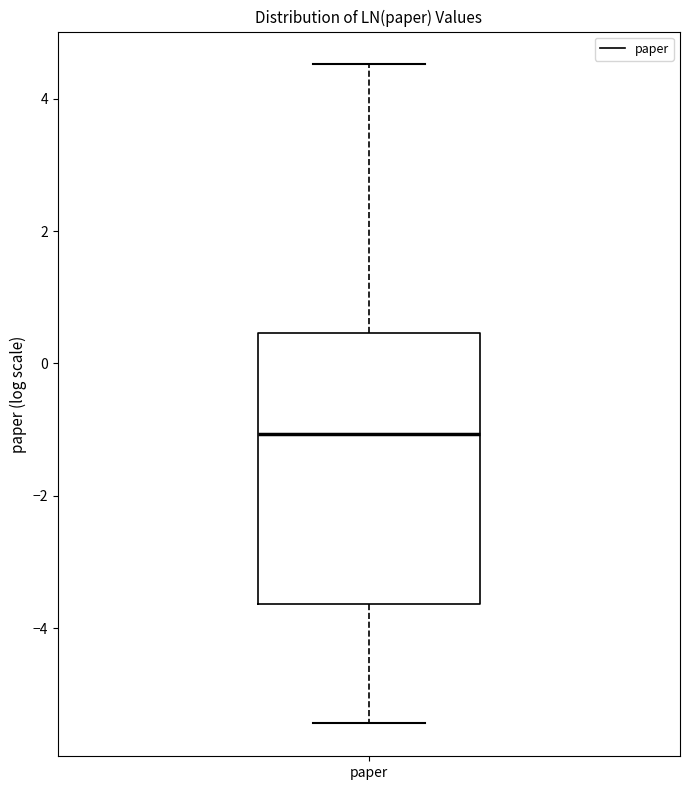

Read this box plot against the y-axis: the position of the median line, the range covered by the box, and the ends of both whiskers. The values are not printed on the chart, so give them approximately, as read against the axis.

median -1.0, box -3.6 to 0.4, whiskers -5.4 to 4.6